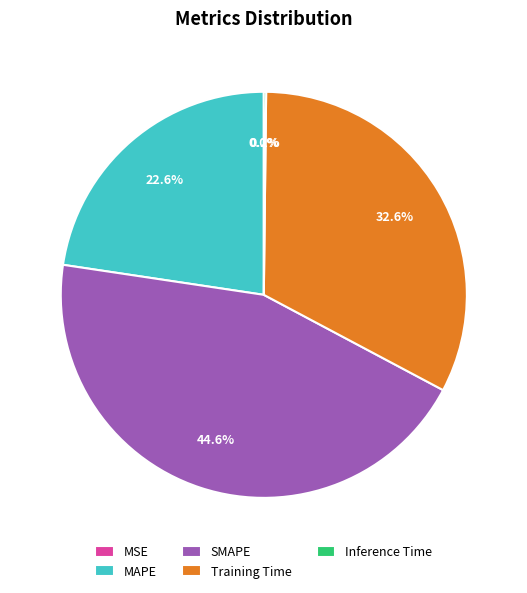

How much of the chart is everything except MAPE?

77.4%